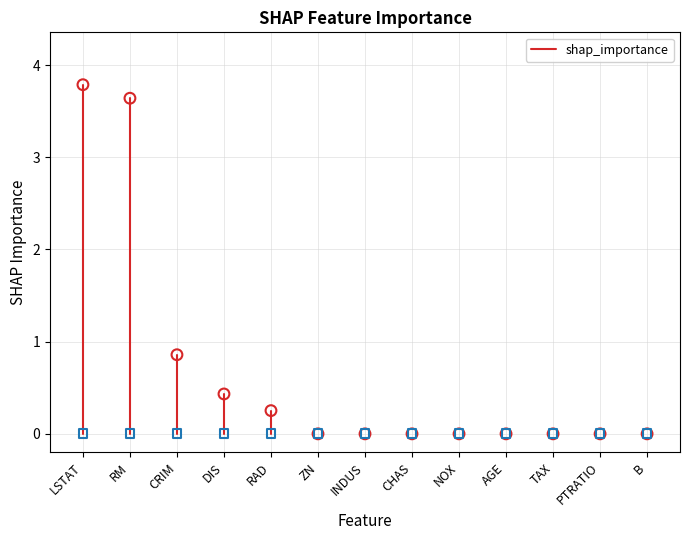

Which has a higher value, CRIM or TAX?

CRIM